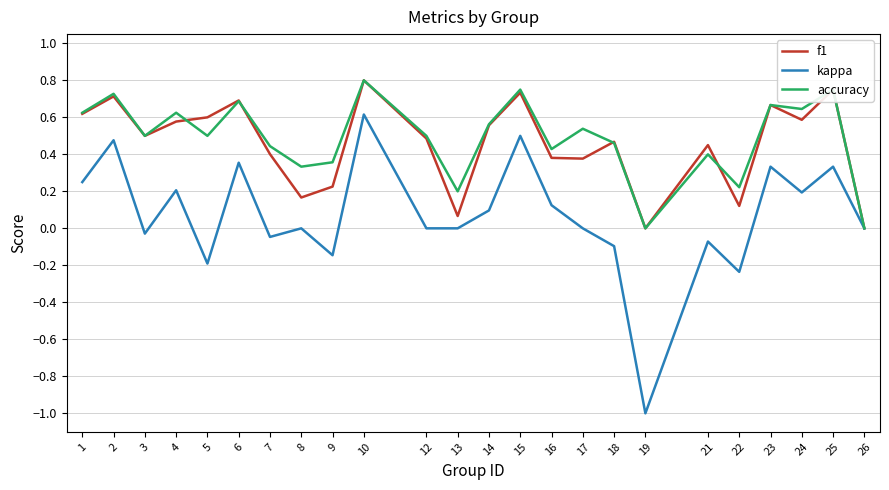

How many lines are shown in the chart?

3